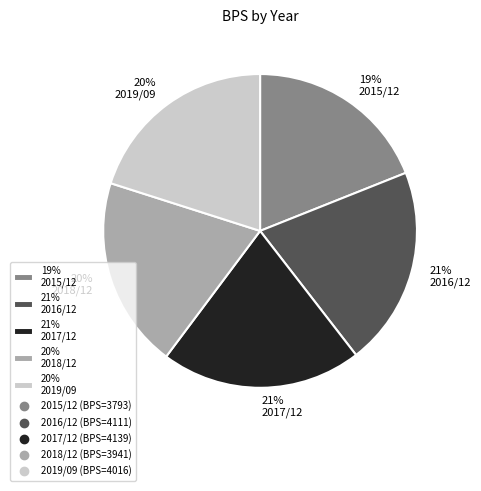

To the nearest percent, what is the difference between the 20% 2018/12 and 19% 2015/12 slice percentages?

1%